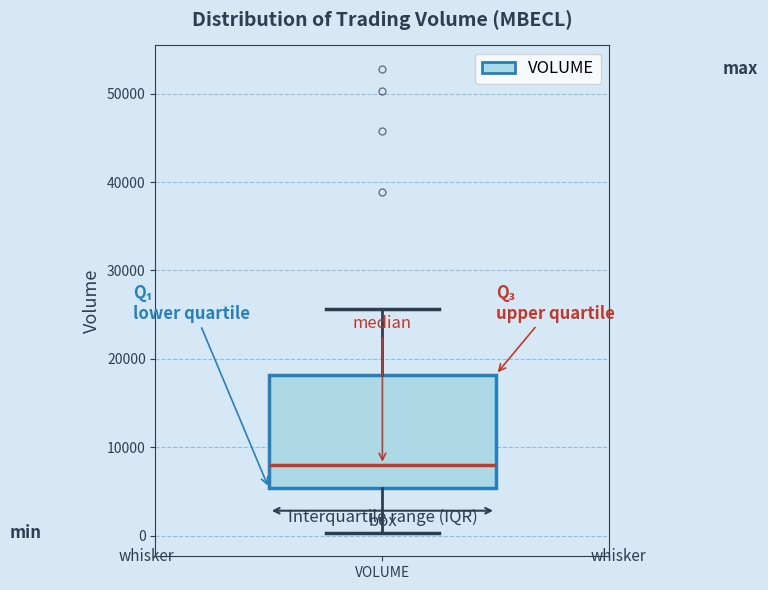

Read this box plot against the y-axis: the position of the median line, the range covered by the box, and the ends of both whiskers. The values are not printed on the chart, so give them approximately, as read against the axis.

median 8000, box 5000 to 18000, whiskers 0 to 26000